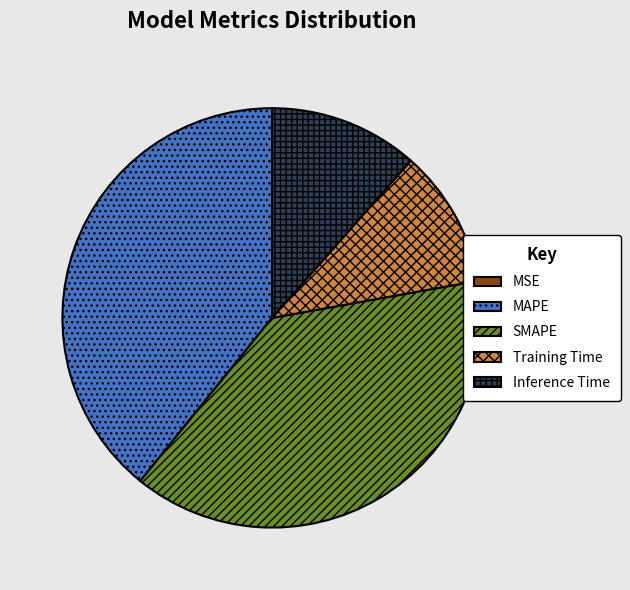

Does any single category account for the majority?

No